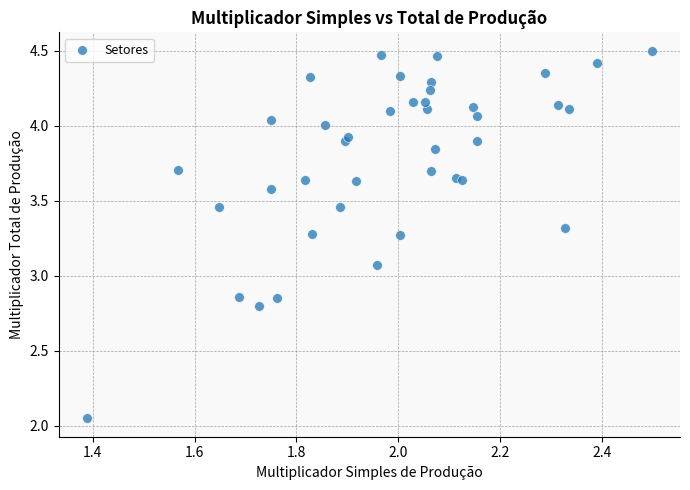

What Y value in the scatter plot is closest to 3?

3.1